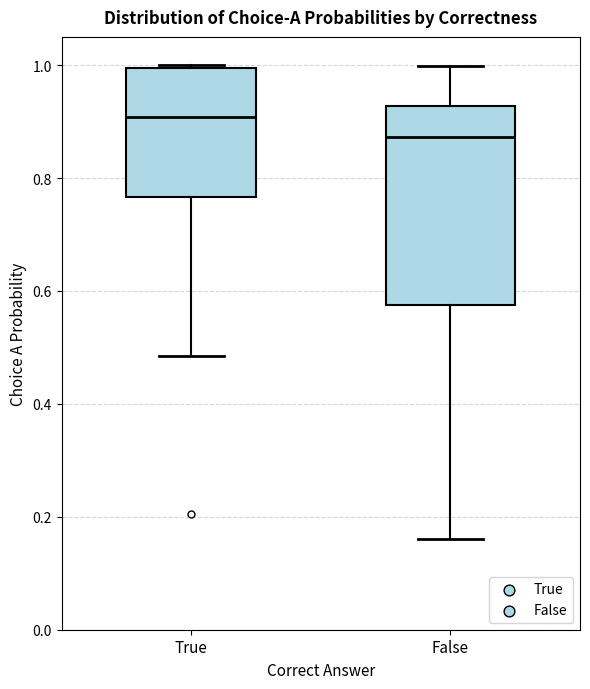

Which box has the lowest median line?

False